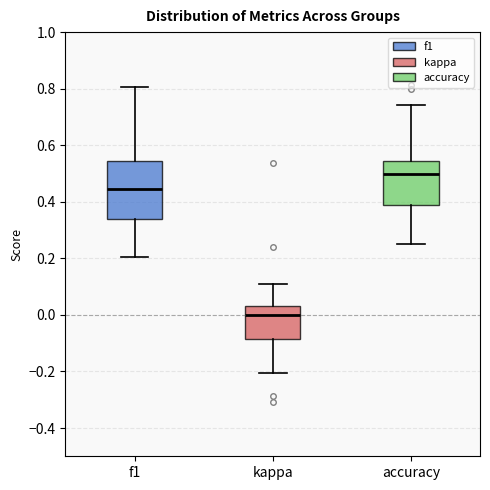

Reading left to right, transcribe this box plot: for each box, give where its median line is, the range the box spans, and where its two whiskers end, as read against the y-axis. The values are not printed on the chart, so give them approximately, as read against the axis.

f1: median 0.44, box 0.34 to 0.54, whiskers 0.20 to 0.80
kappa: median 0.00, box -0.08 to 0.02, whiskers -0.20 to 0.10
accuracy: median 0.50, box 0.38 to 0.54, whiskers 0.26 to 0.74